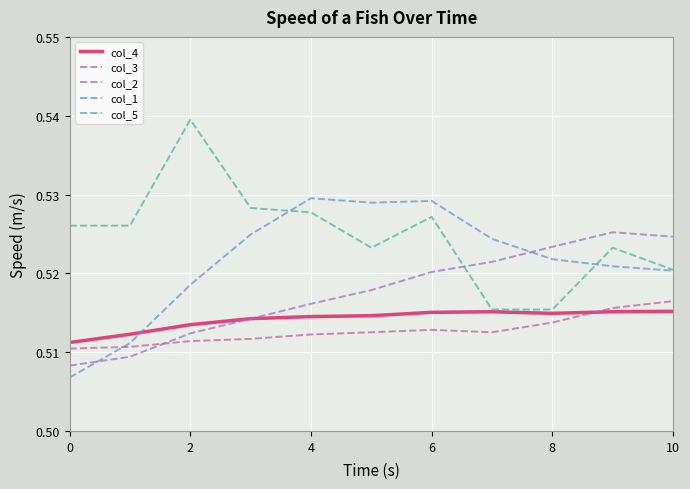

In col_1, how many points are lower than both neighbors (excluding endpoints)?

1